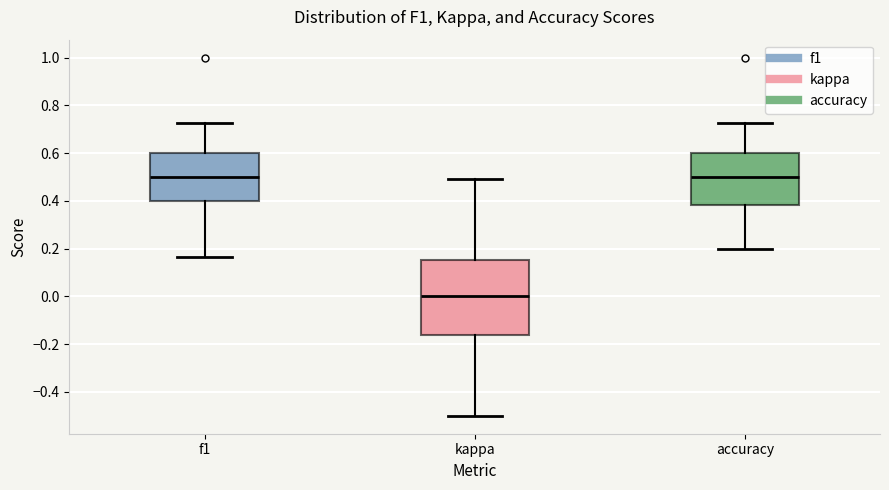

Reading left to right, transcribe this box plot: for each box, give where its median line is, the range the box spans, and where its two whiskers end, as read against the y-axis. The values are not printed on the chart, so give them approximately, as read against the axis.

f1: median 0.50, box 0.40 to 0.60, whiskers 0.16 to 0.72
kappa: median 0.00, box -0.16 to 0.16, whiskers -0.50 to 0.50
accuracy: median 0.50, box 0.38 to 0.60, whiskers 0.20 to 0.72